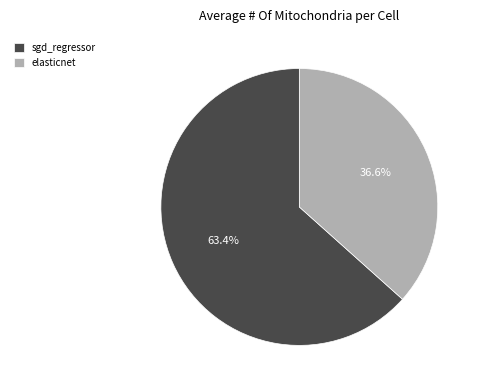

Is it true that sgd_regressor is 78% of the pie?

False